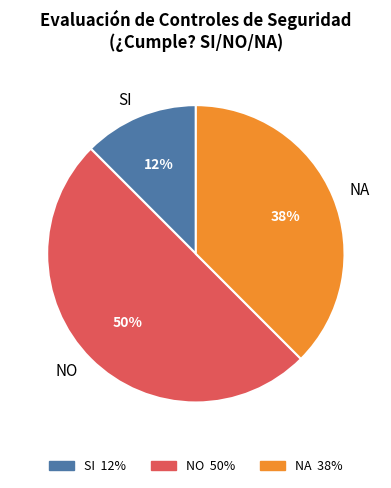

Do SI and NO together represent more than half of the pie?

Yes